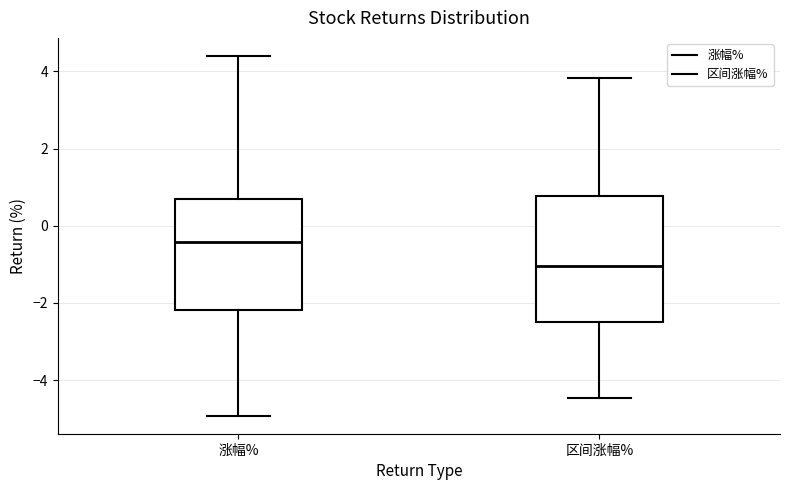

Where is the lower edge of the box for 涨幅% on the y-axis? The values are not printed on the chart, so give them approximately, as read against the axis.

-2.2